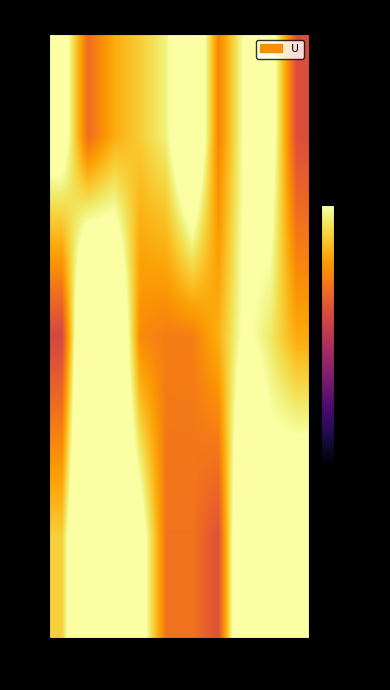

At how many categories does at least one series exceed 1?

8